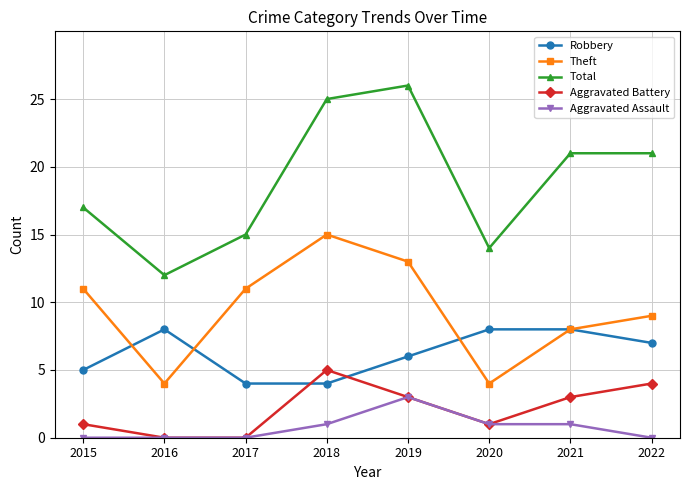

Reading right to left, list all the values displayed in this chart.

Robbery: 7	8	8	6	4	4	8	5
Theft: 9	8	4	13	15	11	4	11
Total: 21	21	14	26	25	15	12	17
Aggravated Battery: 4	3	1	3	5	0	0	1
Aggravated Assault: 0	1	1	3	1	0	0	0